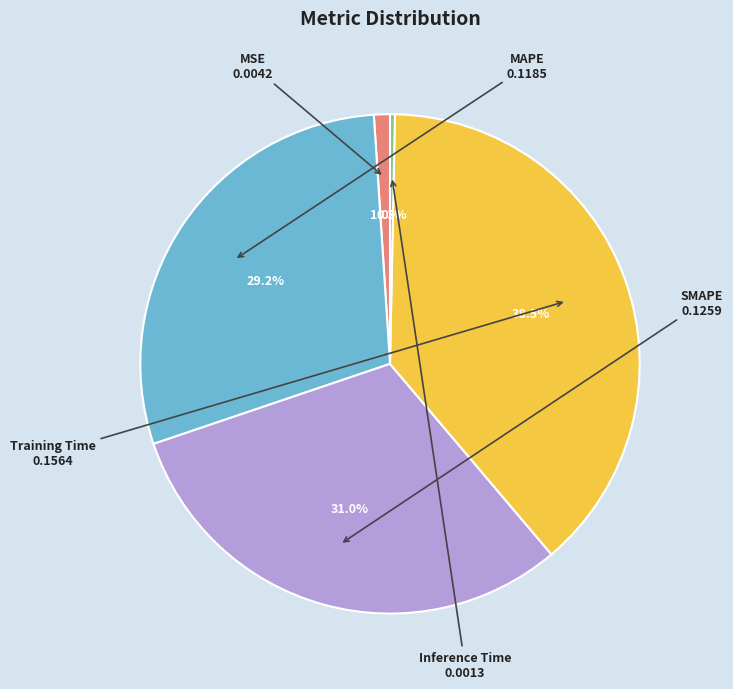

Is there a majority slice in this chart?

No